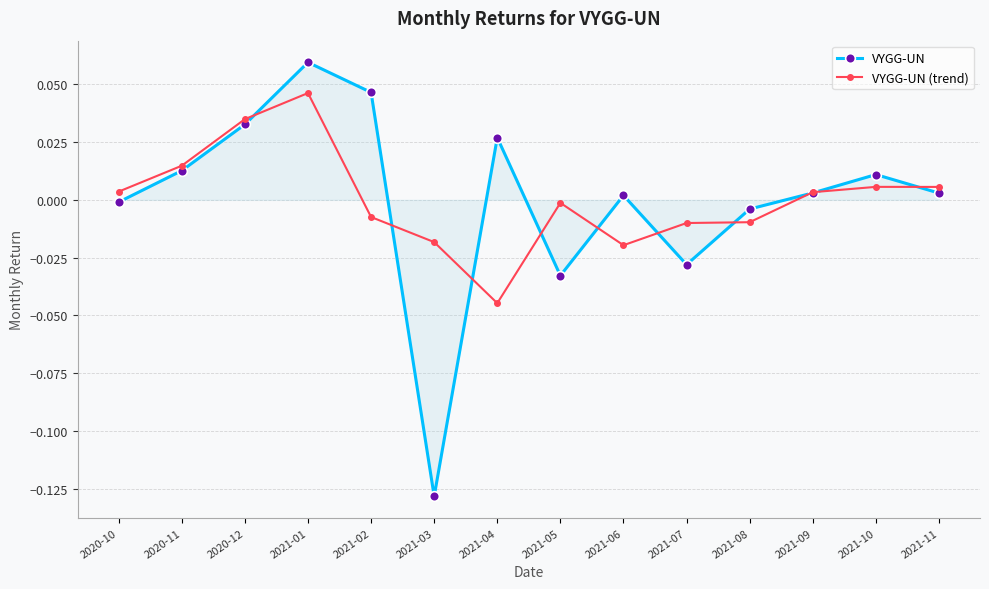

Which series changed the most between 2020-10 and 2021-05?

VYGG-UN